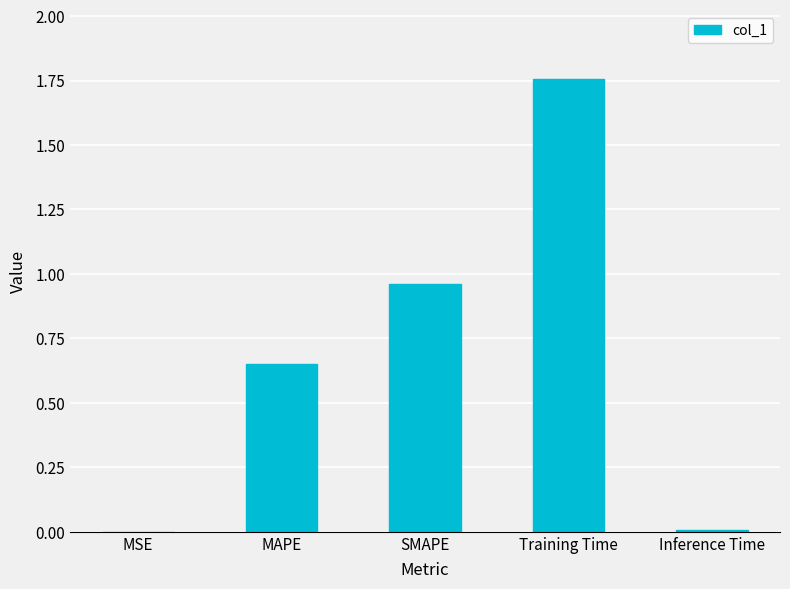

Which has a higher value, Inference Time or MAPE?

MAPE